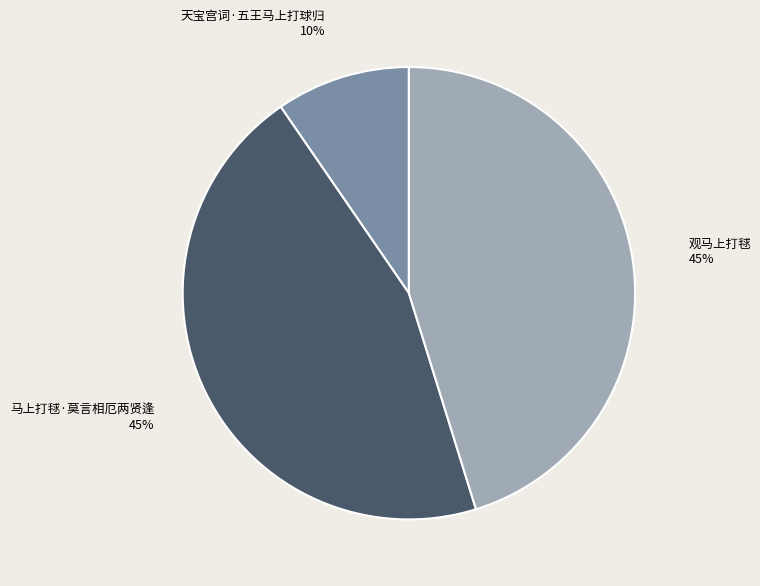

To the nearest percent, what is the average slice percentage?

33%